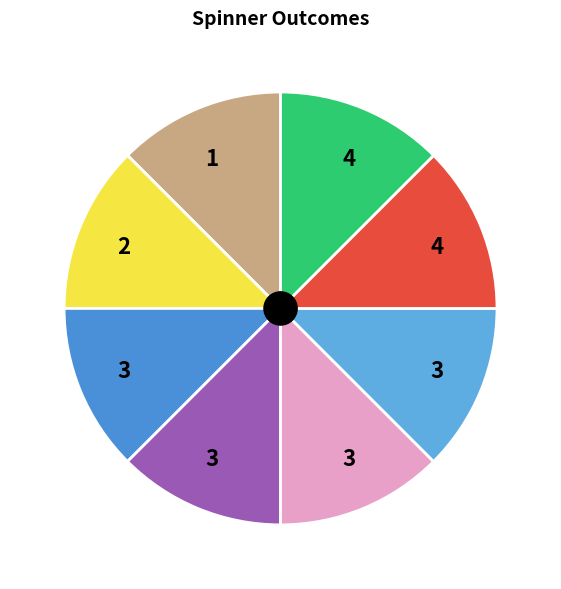

Rank the categories by value from lowest to highest.

1, 2, 4, 3